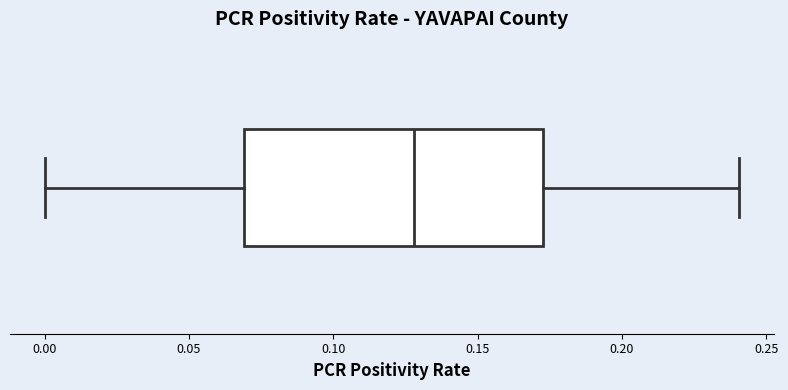

Where is the right edge of the box on the x-axis? The values are not printed on the chart, so give them approximately, as read against the axis.

0.175